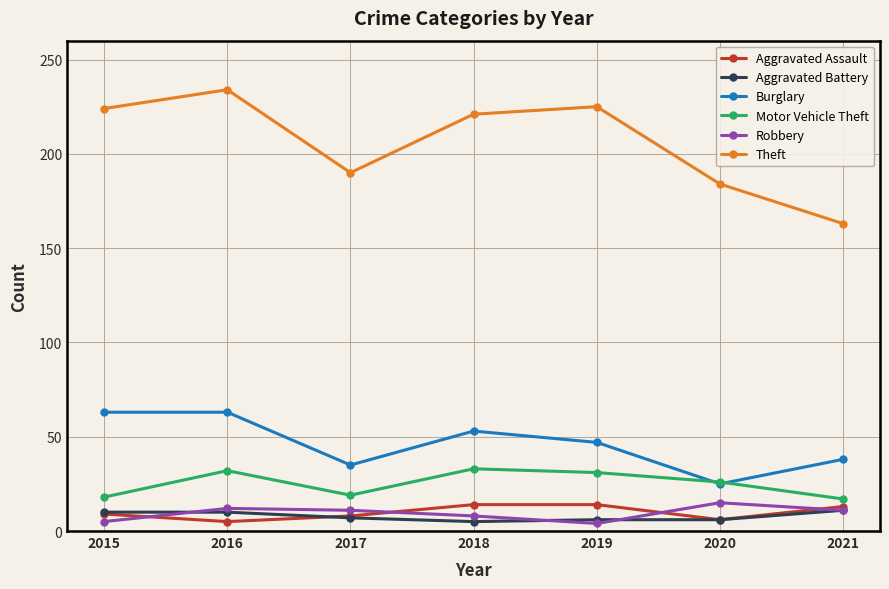

True or false: Motor Vehicle Theft and Robbery cross at least once.

False